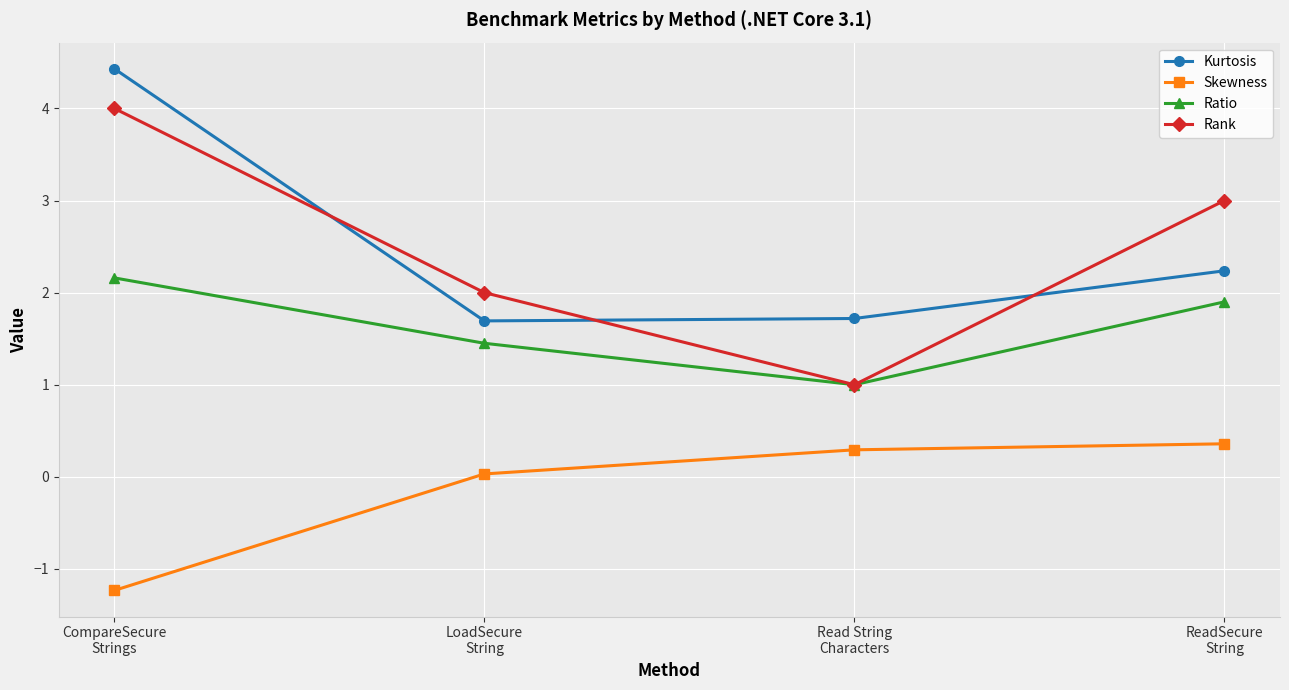

What is the difference between the Ratio values at Read String
Characters and ReadSecure
String?

0.9